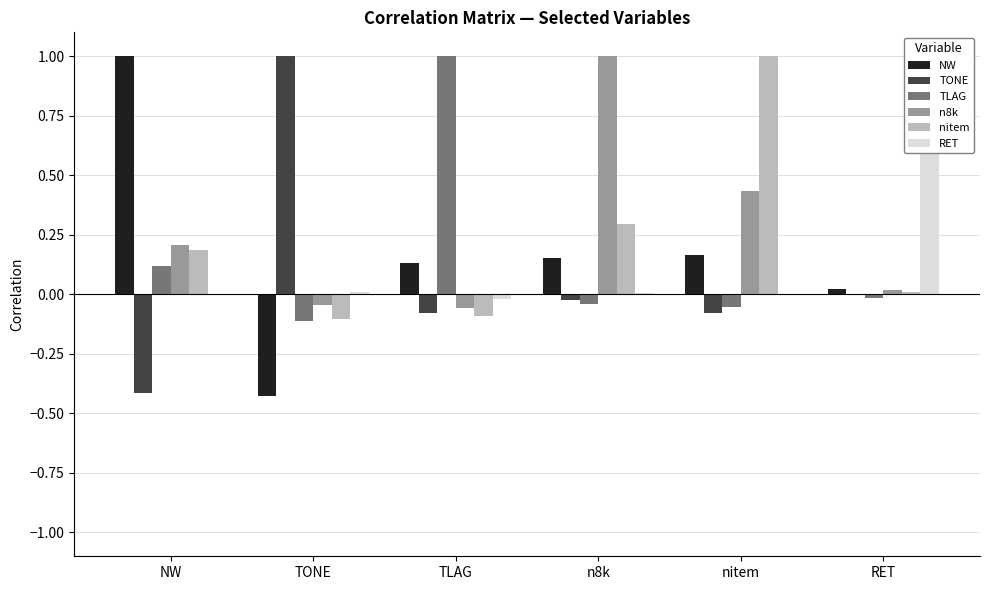

How many groups of bars are there?

6